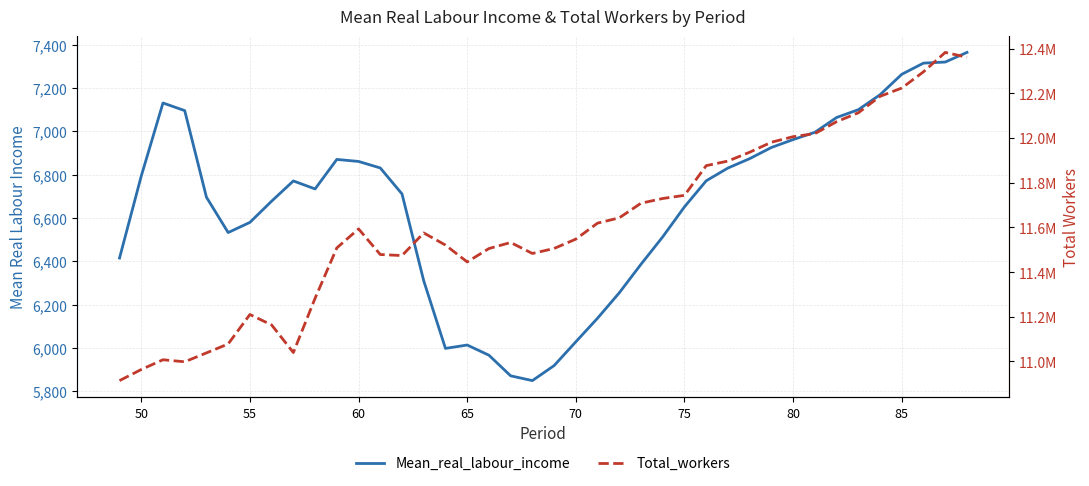

What is the average value of the Total_workers series?

11616881.2